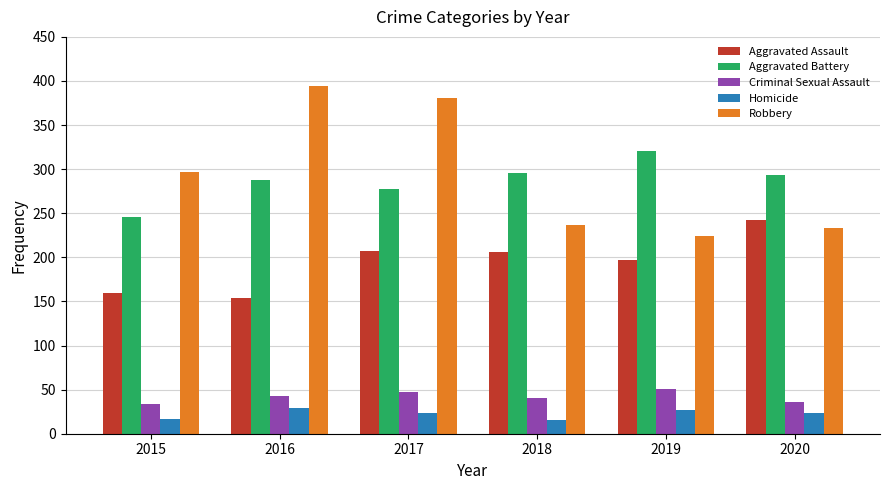

What is the highest value of the Aggravated Assault series?

242